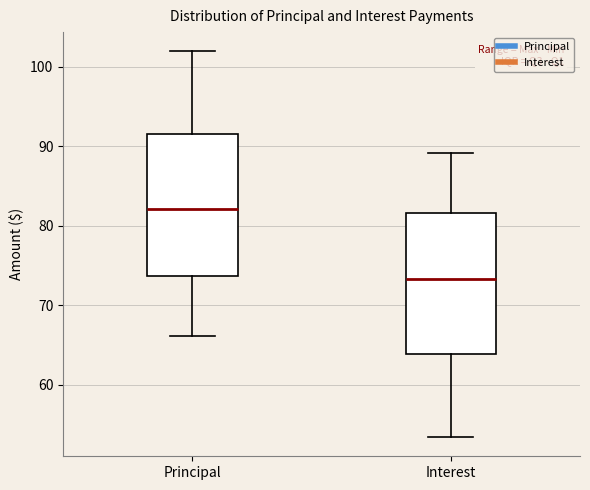

Where is the upper edge of the box for Principal on the y-axis? The values are not printed on the chart, so give them approximately, as read against the axis.

91